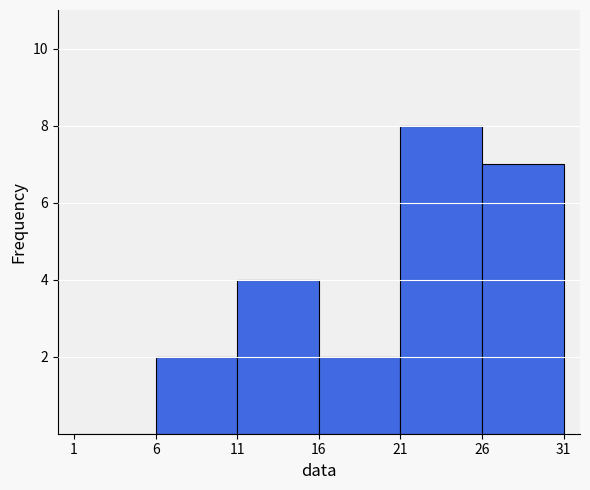

What is the height of the bar covering 16 to 21 on the x-axis? The values are not printed on the chart, so give them approximately, as read against the axis.

2